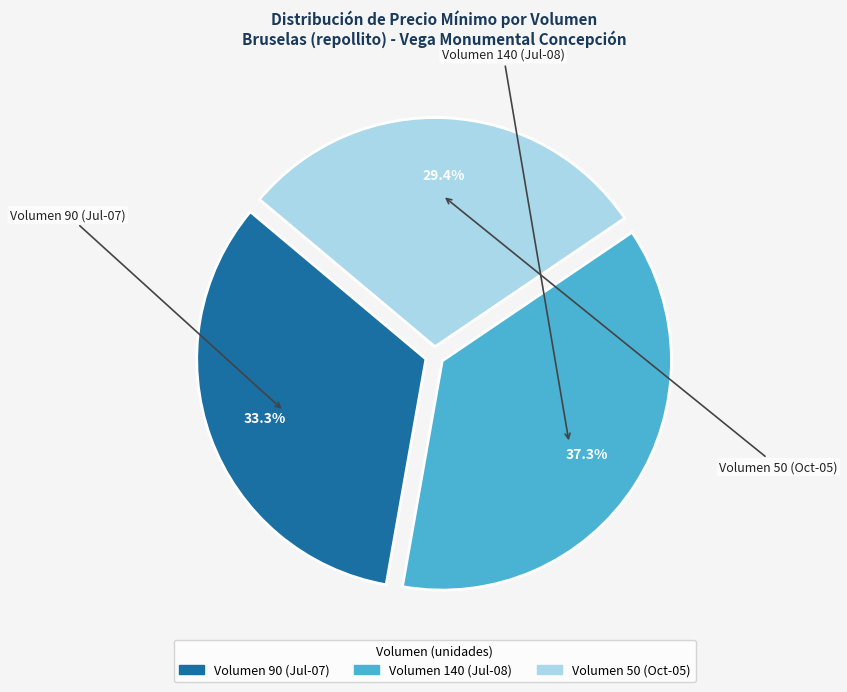

Is there any slice that represents more than half of the pie?

No